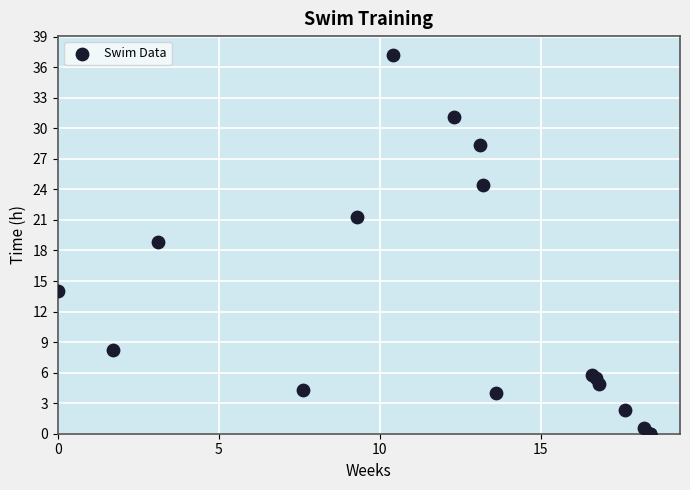

What Y value in the scatter plot is closest to 18?

18.8